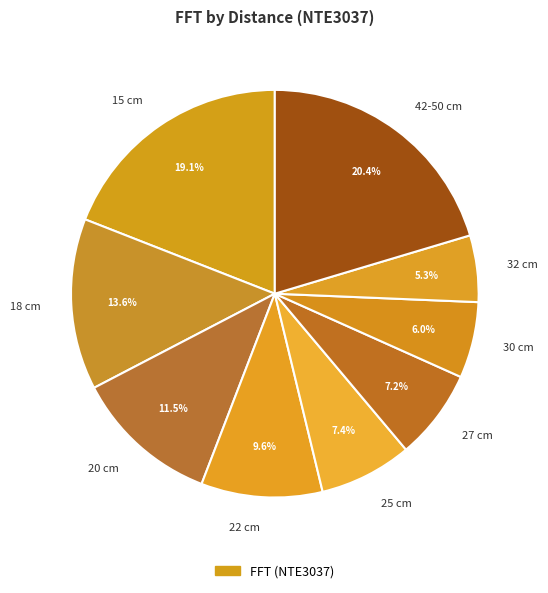

To the nearest percent, what is the difference between the largest and smallest slice percentages?

15%